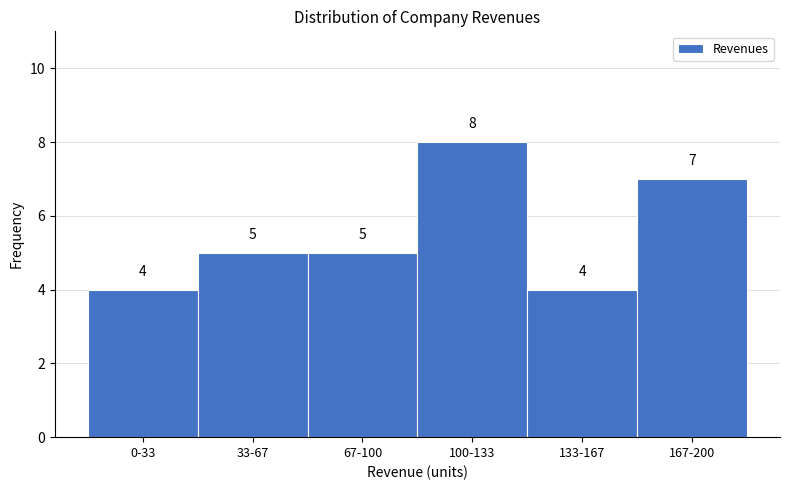

Reading right to left, transcribe all the data shown in this chart.

7	4	8	5	5	4